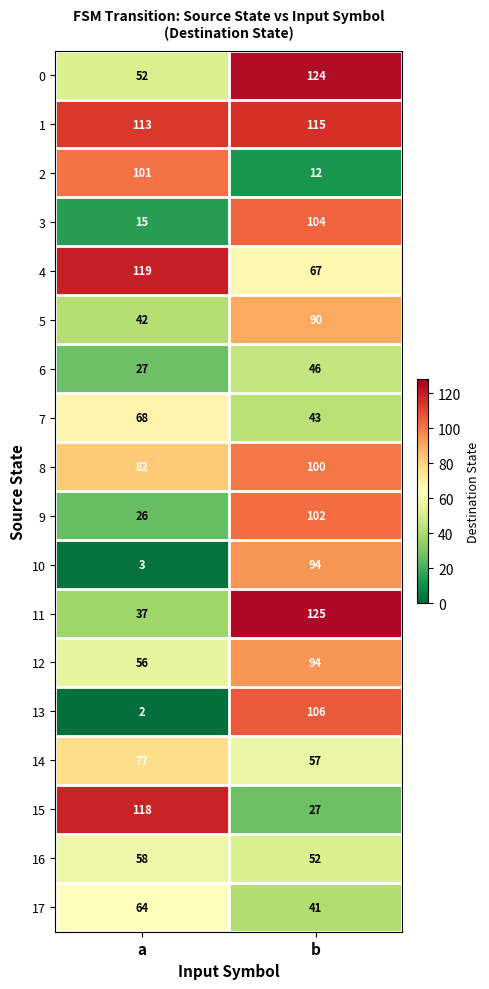

Where is 2 nearest to the value 56?

b